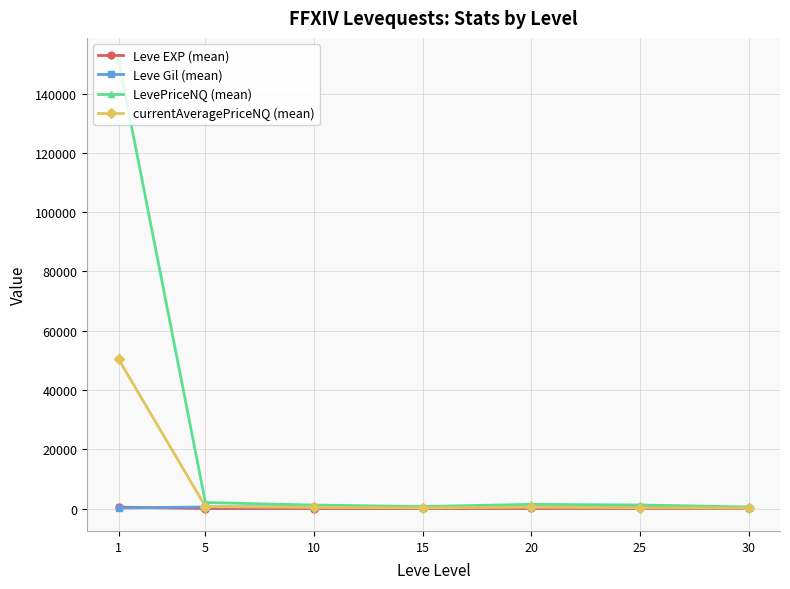

Is the value of currentAveragePriceNQ (mean) at 25 greater than the value of LevePriceNQ (mean) at 1?

No